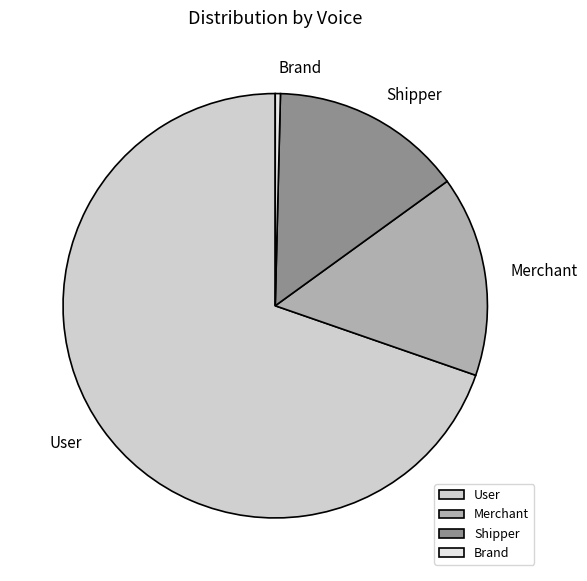

Count the number of slices in the pie.

4